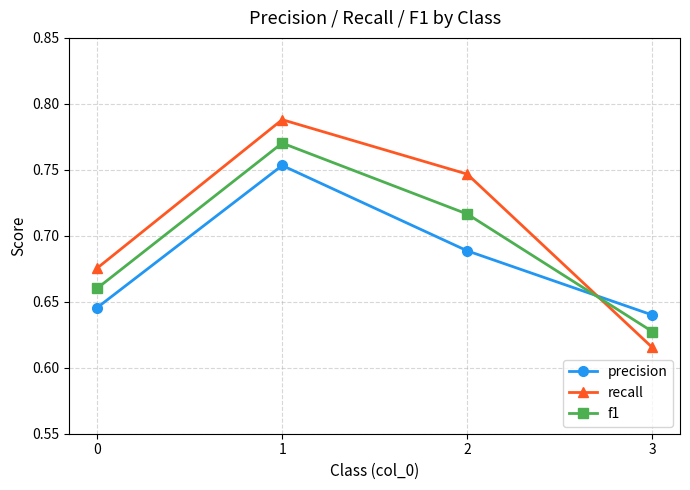

What is the difference between the second highest and minimum values in the f1 series?

0.1